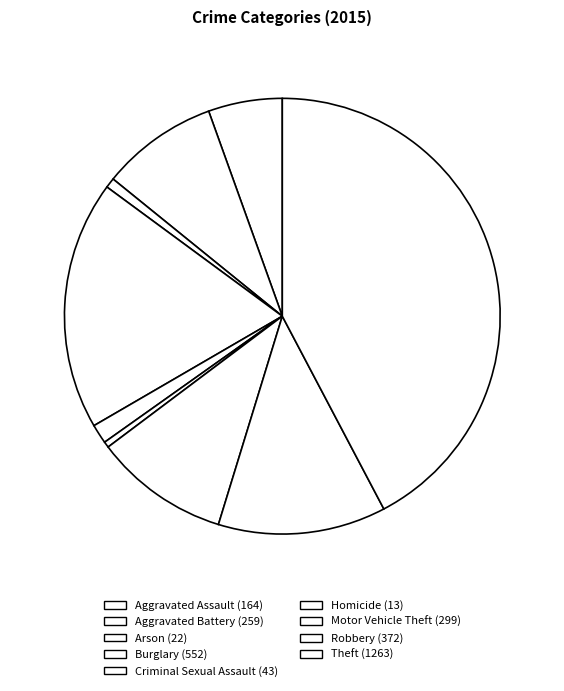

Is the sum of Burglary and Criminal Sexual Assault greater than half?

No